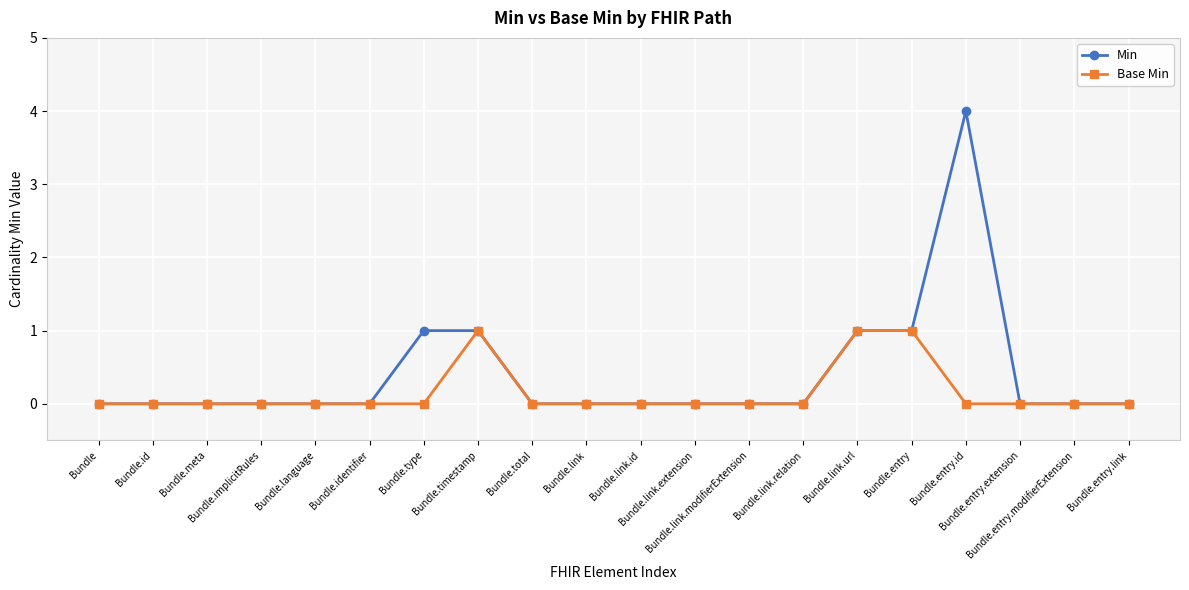

What position from the right is Bundle.identifier?

15